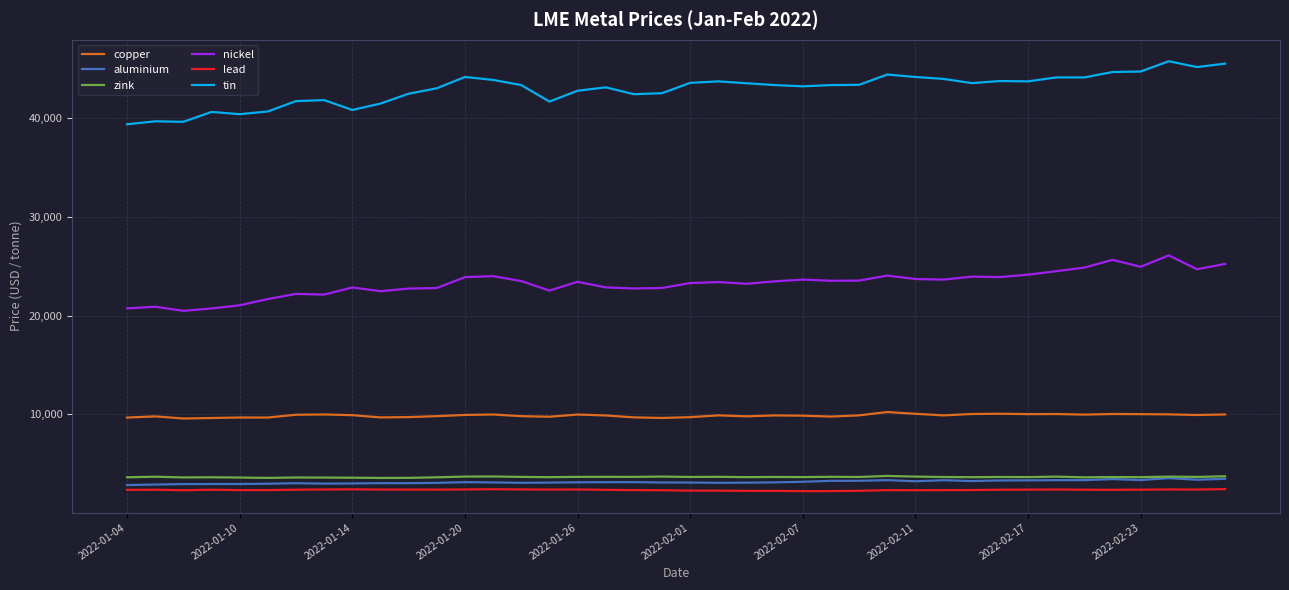

True or false: zink and nickel cross at least once.

False